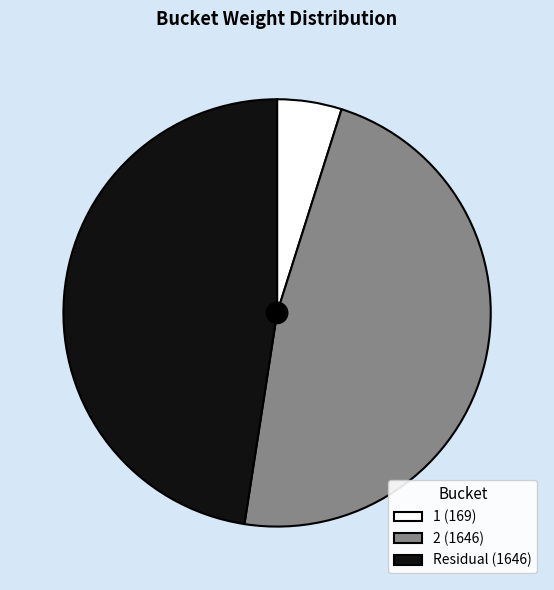

How many segments does this pie chart have?

3